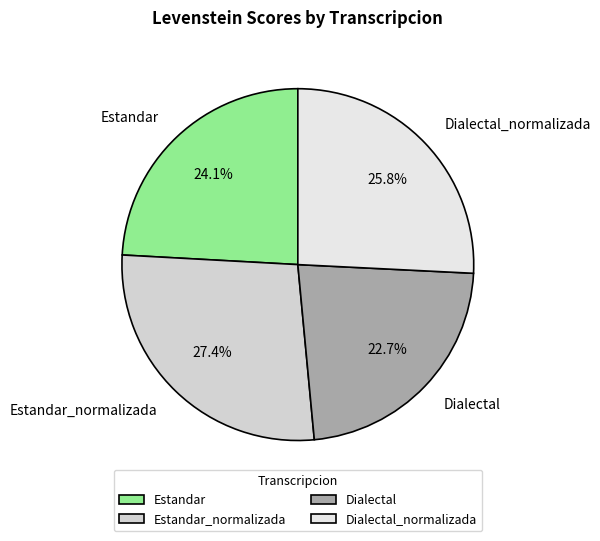

What percentage is NOT represented by Estandar?

75.9%